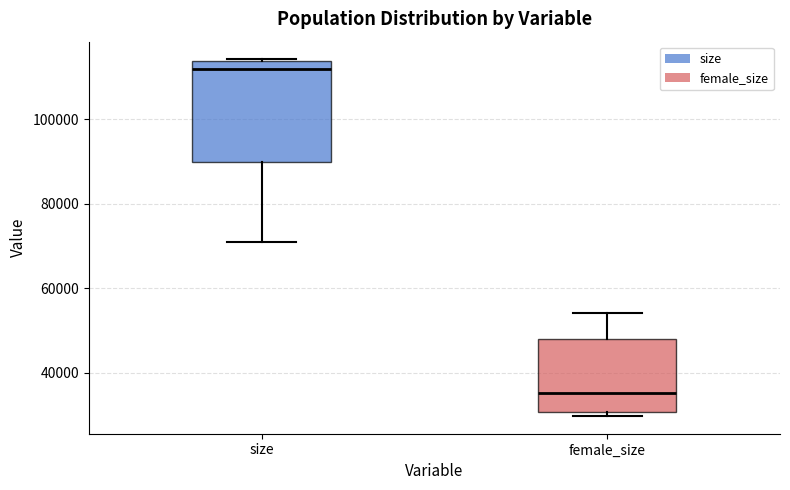

Reading left to right, transcribe this box plot: for each box, give where its median line is, the range the box spans, and where its two whiskers end, as read against the y-axis. The values are not printed on the chart, so give them approximately, as read against the axis.

size: median 112000, box 90000 to 114000, whiskers 72000 to 114000
female_size: median 36000, box 30000 to 48000, whiskers 30000 (just below the box's lower edge) to 54000